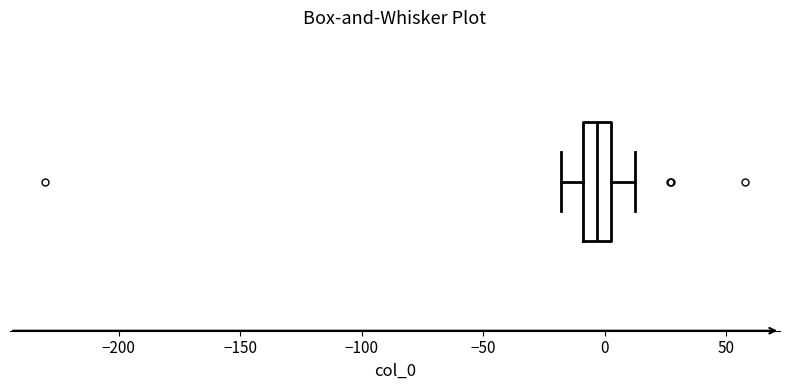

Where is the right edge of the box on the x-axis? The values are not printed on the chart, so give them approximately, as read against the axis.

0